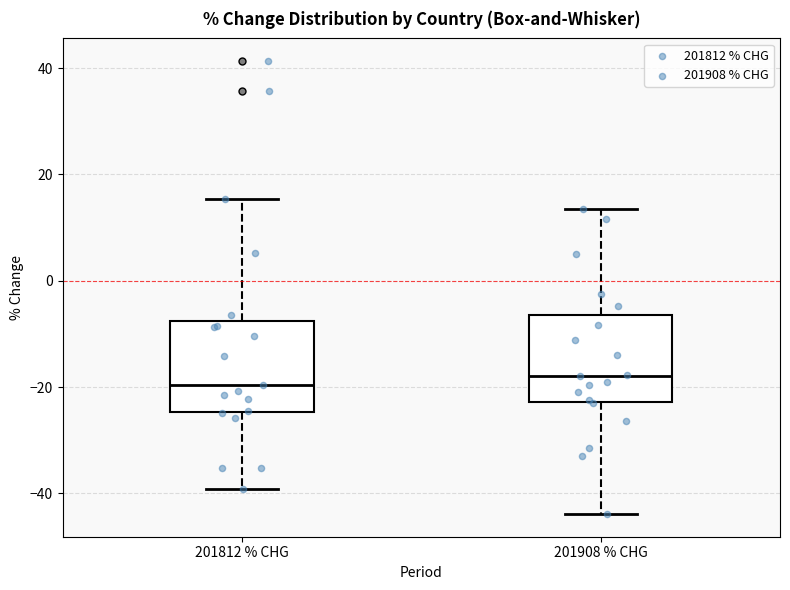

Reading left to right, read every box against the y-axis: the position of its median line, the range the box covers, and the ends of its whiskers. The values are not printed on the chart, so give them approximately, as read against the axis.

201812 % CHG: median -20, box -24 to -8, whiskers -40 to 16
201908 % CHG: median -18, box -22 to -6, whiskers -44 to 14